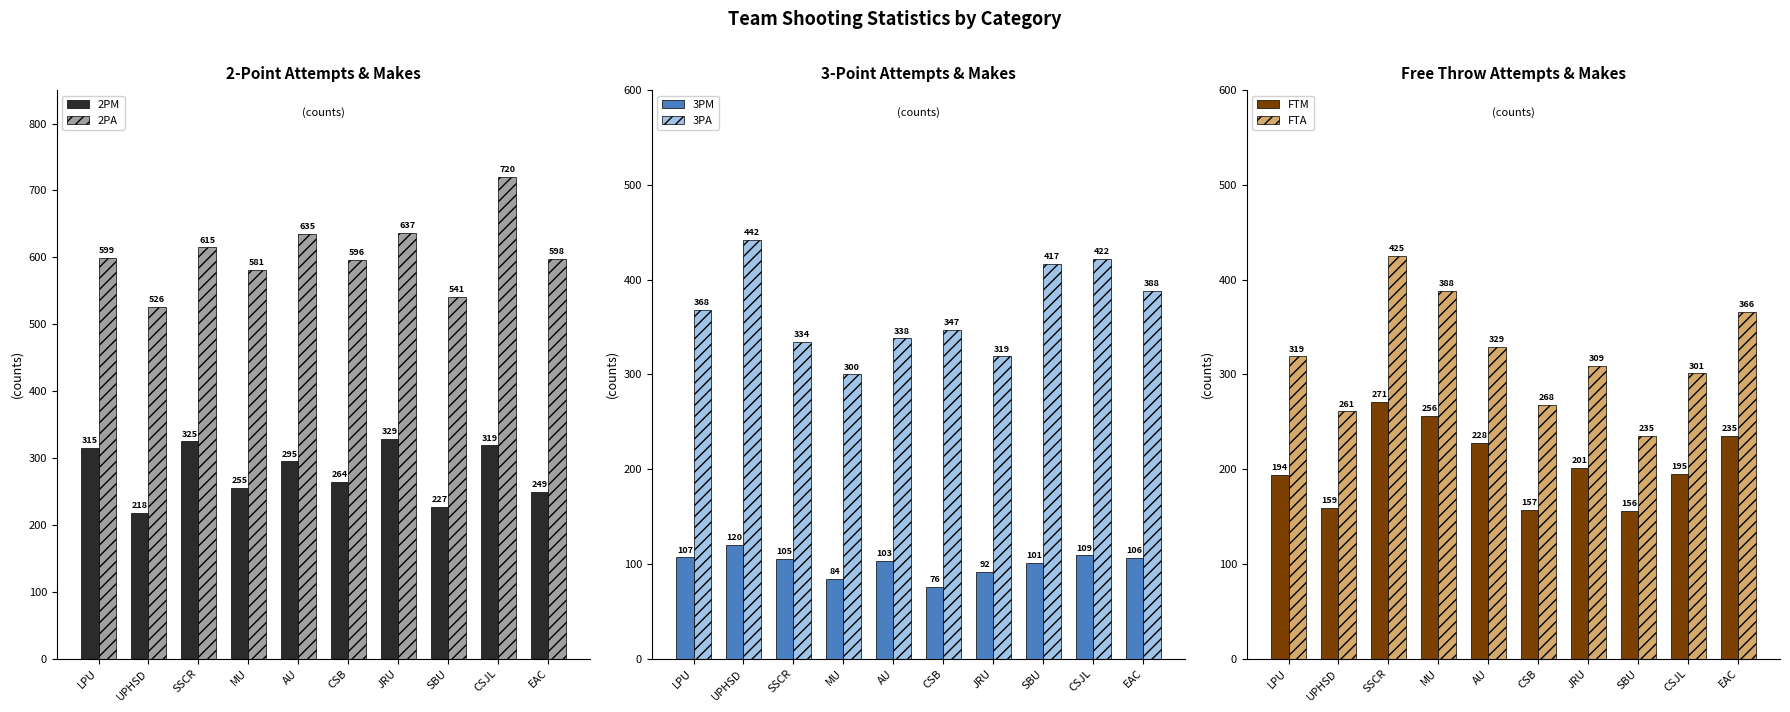

What is the difference between the maximum and minimum values in the 3PA series?

142